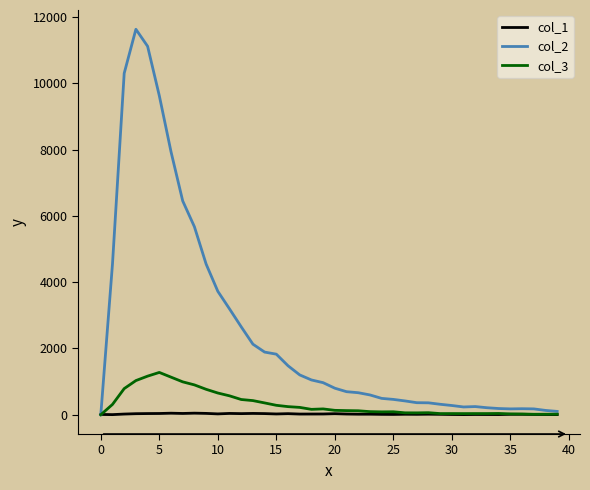

Count the number of categories in the chart.

40